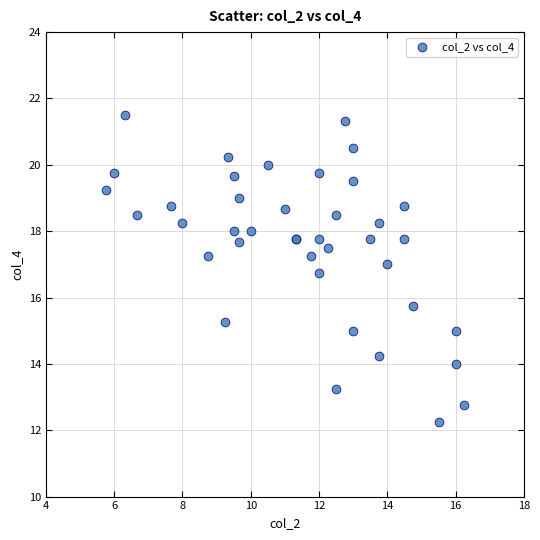

What Y value in the scatter plot is closest to 16?

15.8